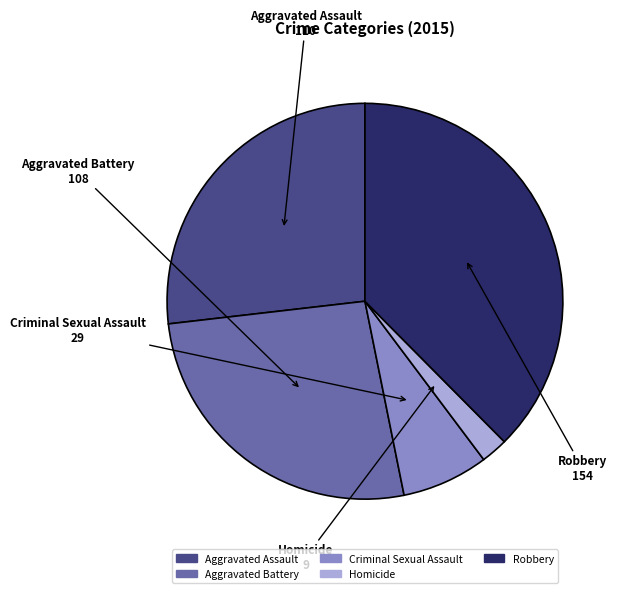

How many segments does this pie chart have?

5